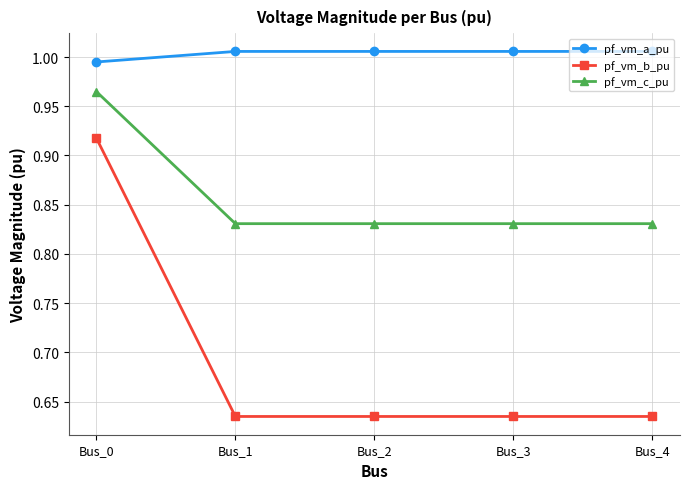

What is the sum of the pf_vm_c_pu values at Bus_0 and Bus_1?

1.8